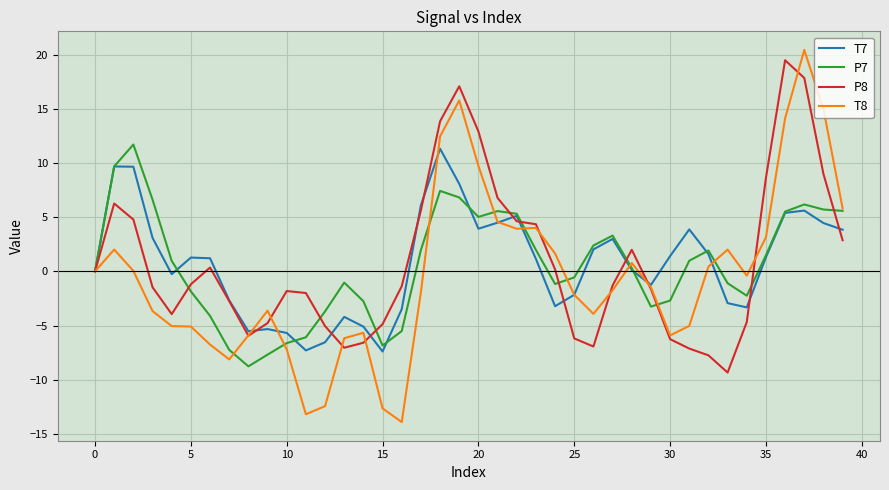

What is the difference between the second highest and minimum values in the P7 series?

18.4